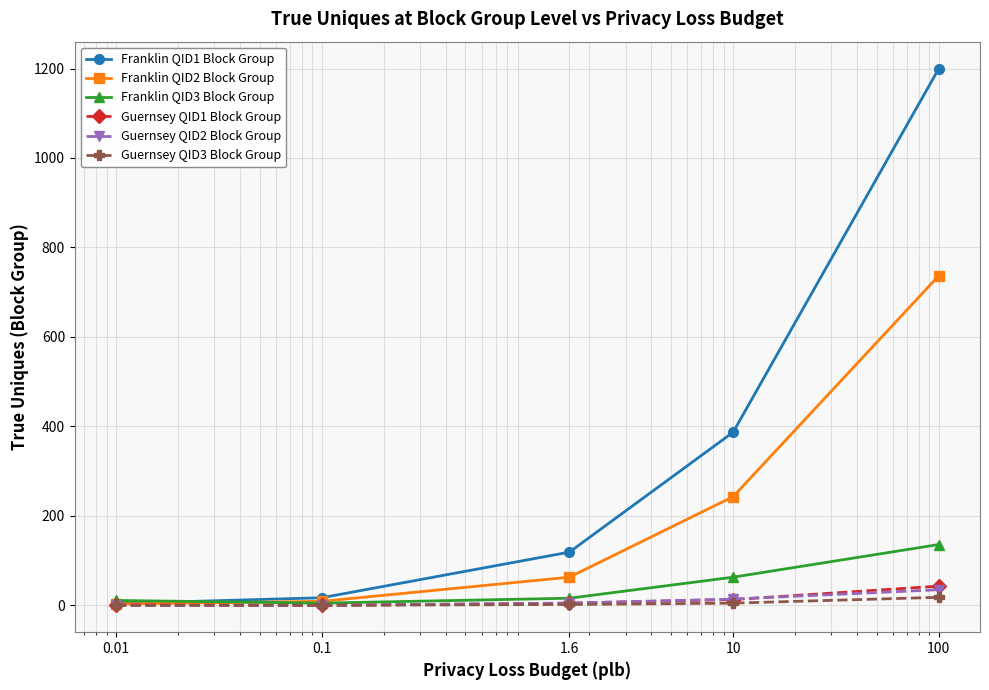

What is the value of the Franklin QID2 Block Group point at the 2nd from the left?

9